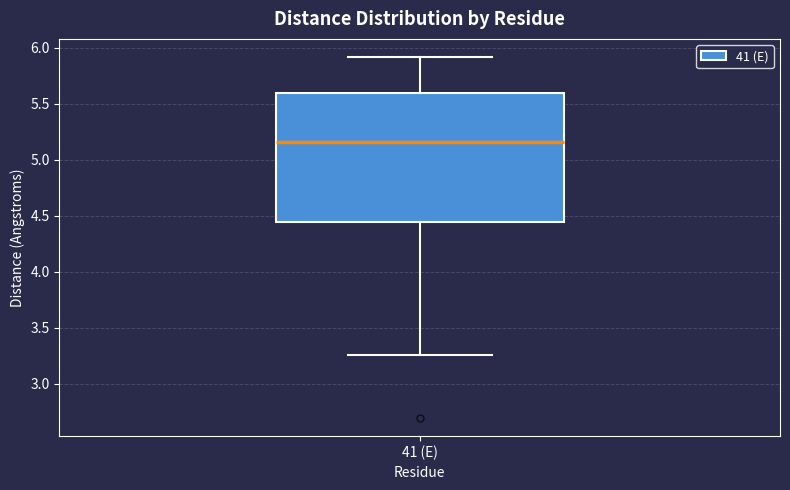

Read this box plot against the y-axis: the position of the median line, the range covered by the box, and the ends of both whiskers. The values are not printed on the chart, so give them approximately, as read against the axis.

median 5.15, box 4.45 to 5.60, whiskers 3.25 to 5.90